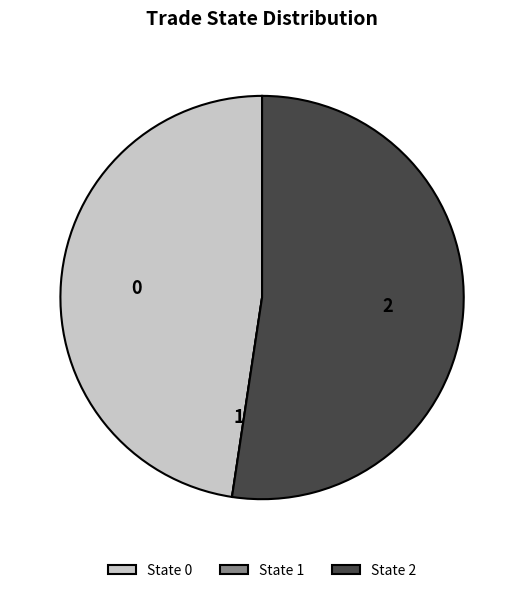

Is the sum of 0 and 2 greater than half?

Yes